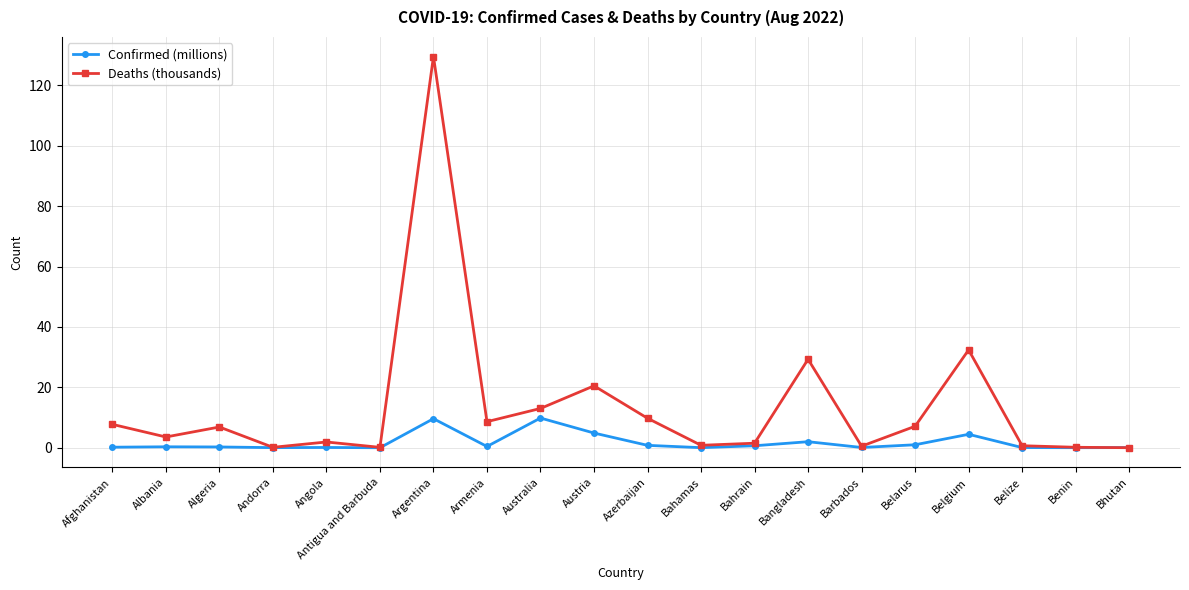

At which category does Deaths (thousands) reach its first local peak?

Algeria